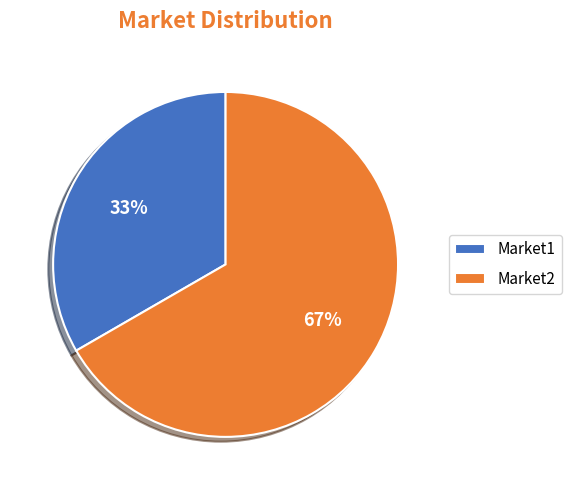

Rank the categories by value from lowest to highest.

Market1, Market2